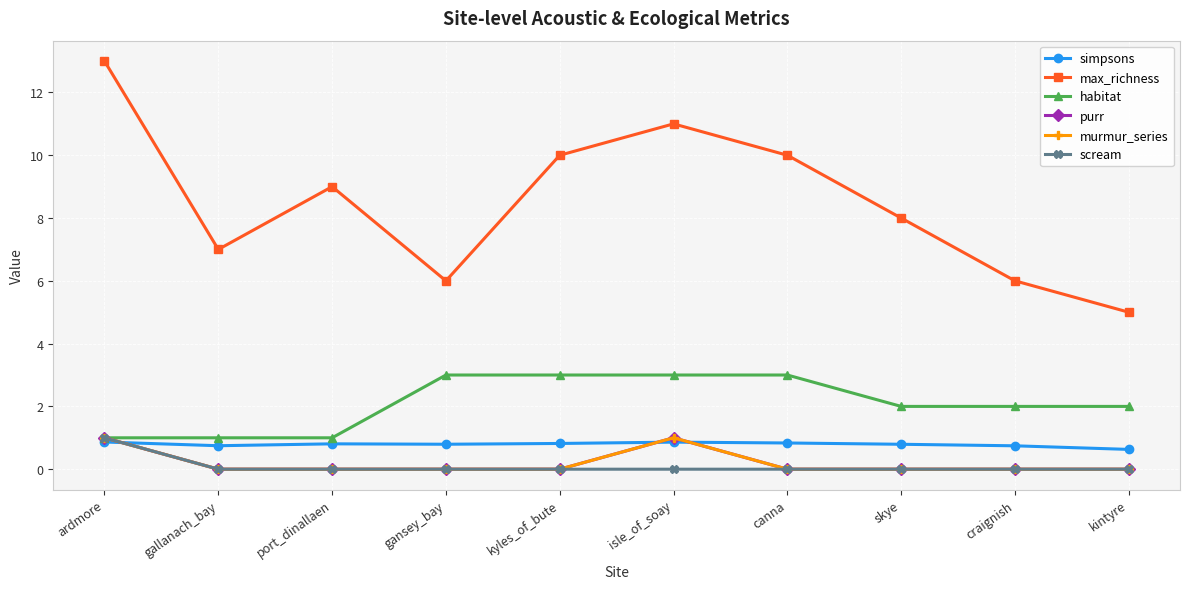

Rank the series at gallanach_bay from highest to lowest value.

max_richness, habitat, simpsons, purr, murmur_series, scream